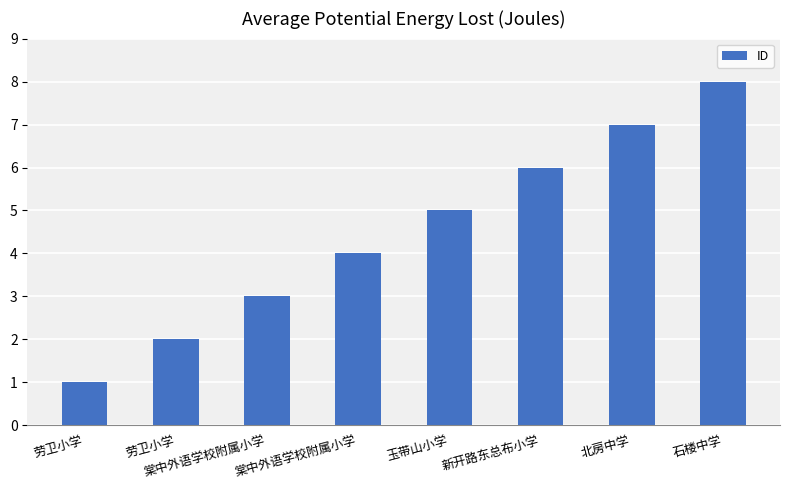

What is the average value?

4